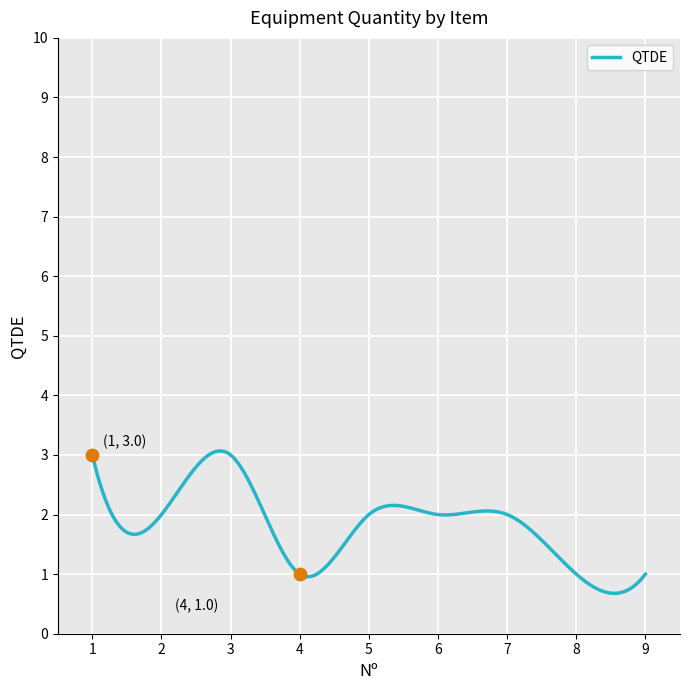

What is the change in value from 3 to 4?

-2